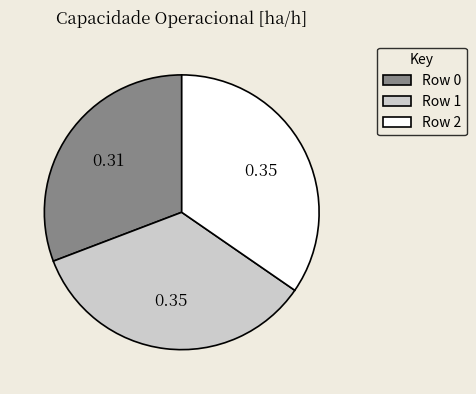

True or false: Row 0 accounts for 43% of the total.

False